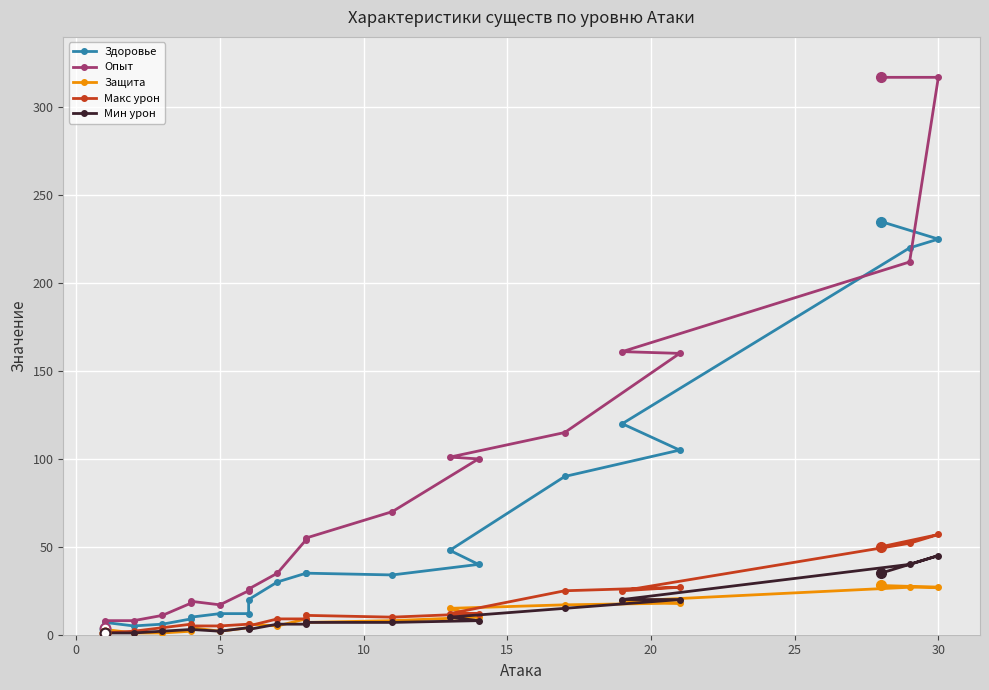

How many times do Опыт and Здоровье cross each other?

2